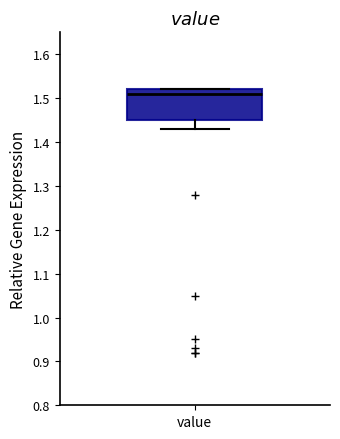

Transcribe this box plot: give where the median line is, the range the box spans, and where the two whiskers end, as read against the y-axis. The values are not printed on the chart, so give them approximately, as read against the axis.

median 1.51, box 1.45 to 1.52, whiskers 1.43 to 1.52